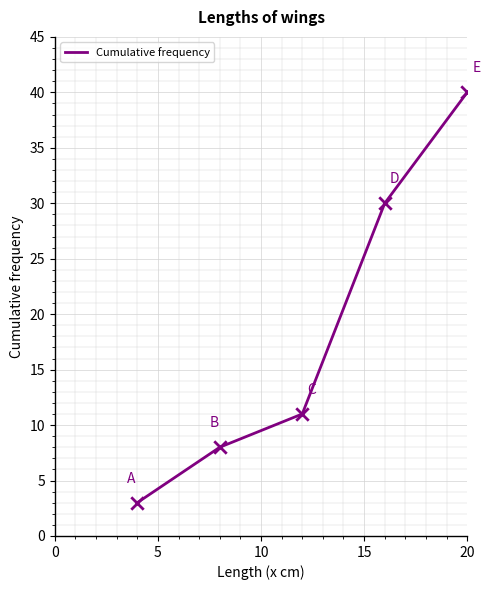

What is the sum of all values?

92